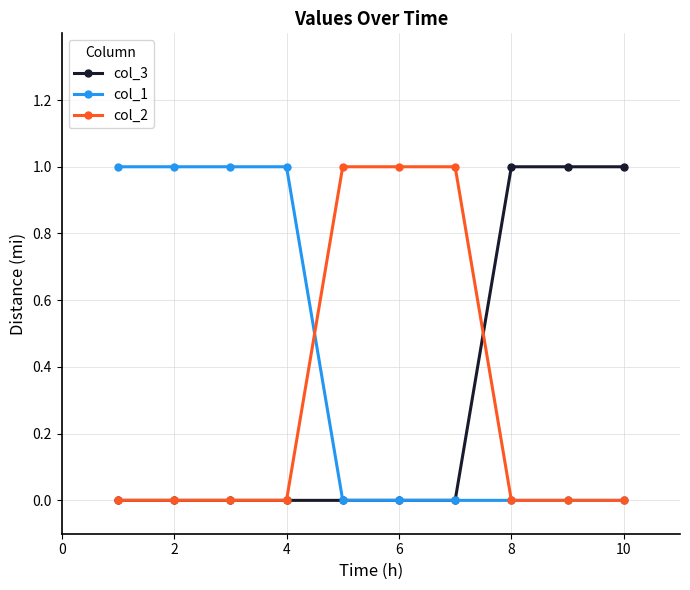

What is the difference between the maximum and minimum values in the col_1 series?

1